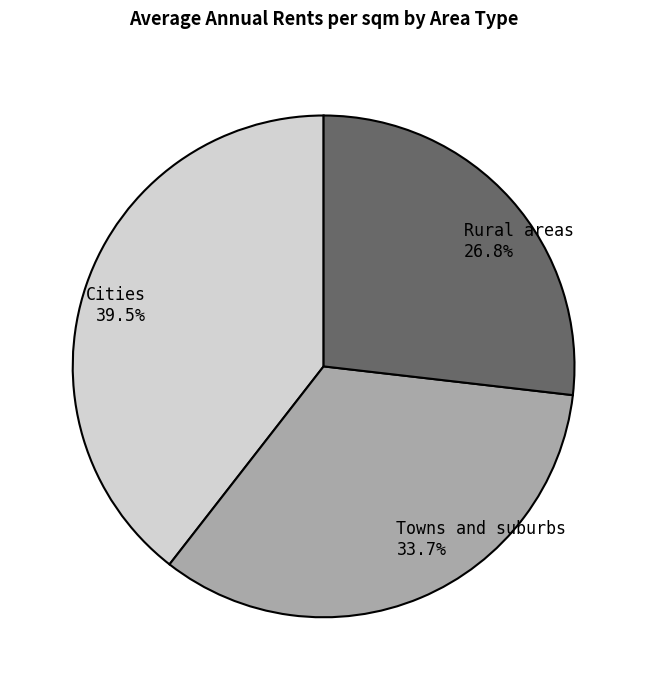

True or false: Towns and suburbs accounts for 34% of the total.

True